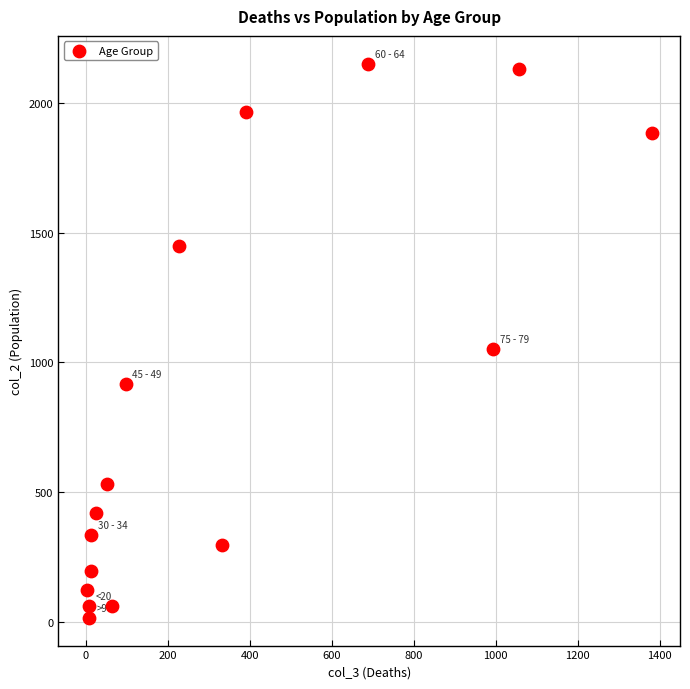

What Y value in the scatter plot is closest to 1083?

1053